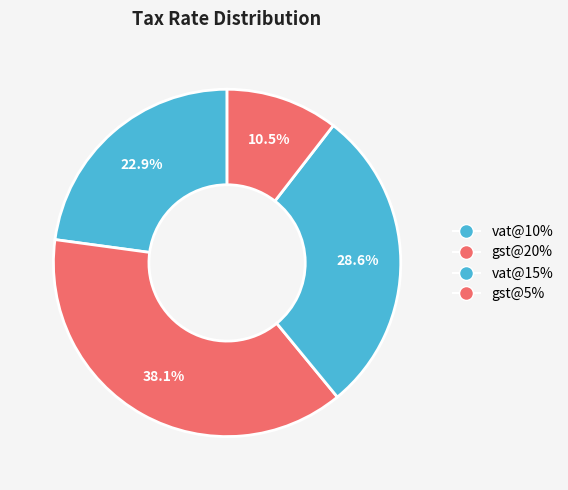

To the nearest percent, what portion does vat@15% represent?

29%